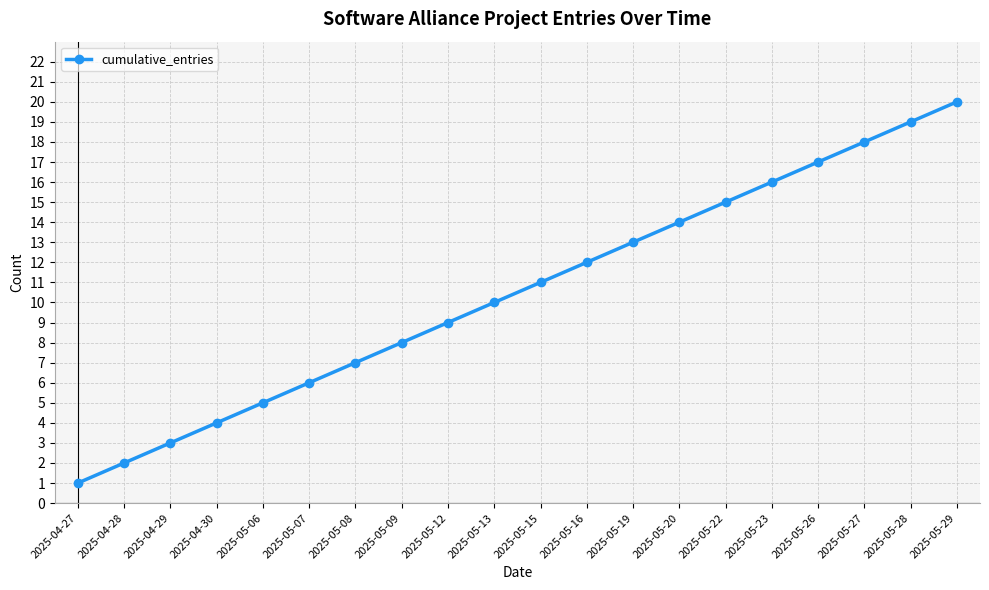

How many series are shown in this chart?

1